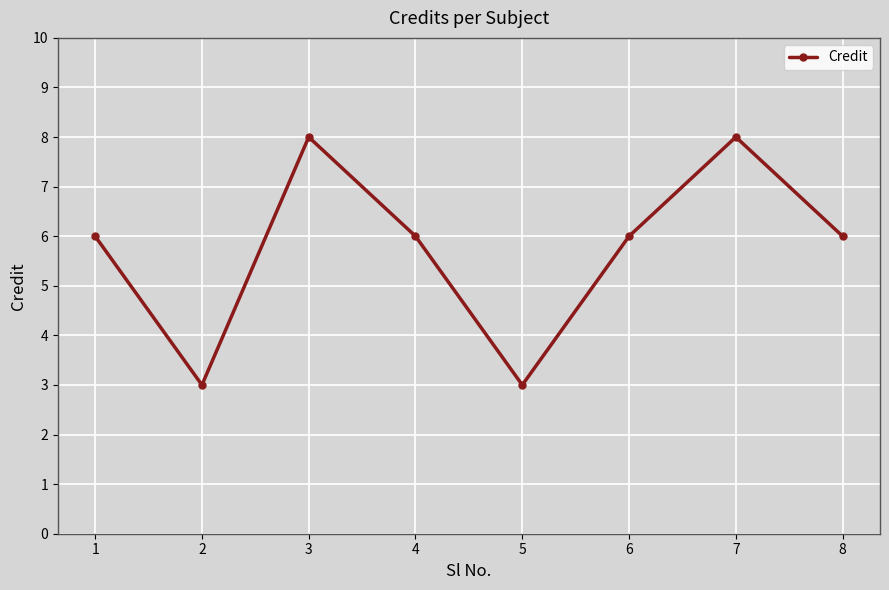

What value does the data have at 7?

8